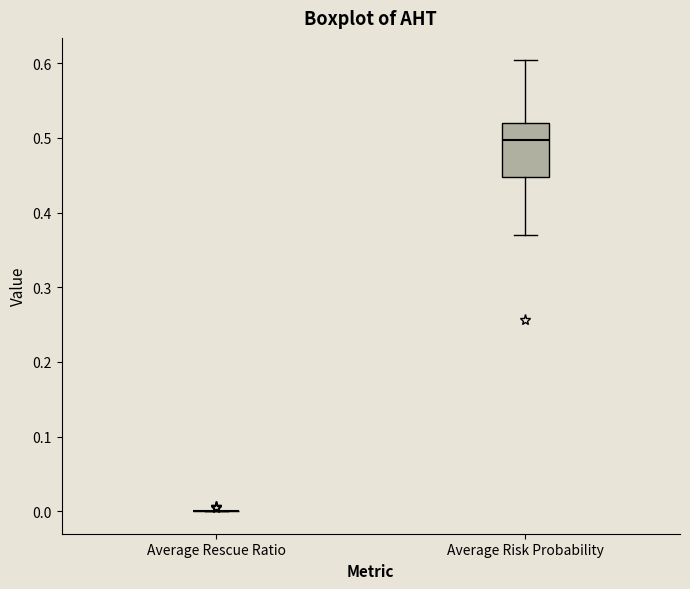

Reading left to right, transcribe this box plot: for each box, give where its median line is, the range the box spans, and where its two whiskers end, as read against the y-axis. The values are not printed on the chart, so give them approximately, as read against the axis.

Average Rescue Ratio: box collapsed to a line at 0.00, whiskers 0.00 to 0.00
Average Risk Probability: median 0.50, box 0.45 to 0.52, whiskers 0.37 to 0.60